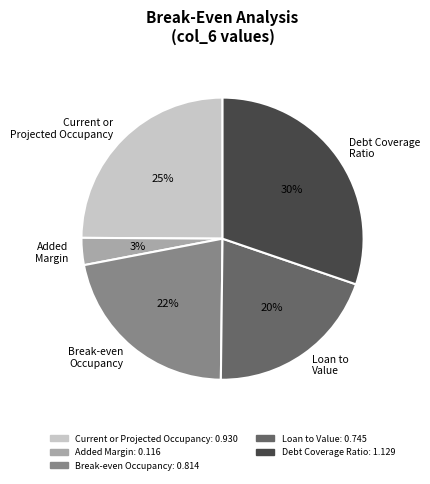

Does Loan to Value represent more than half of the total?

No